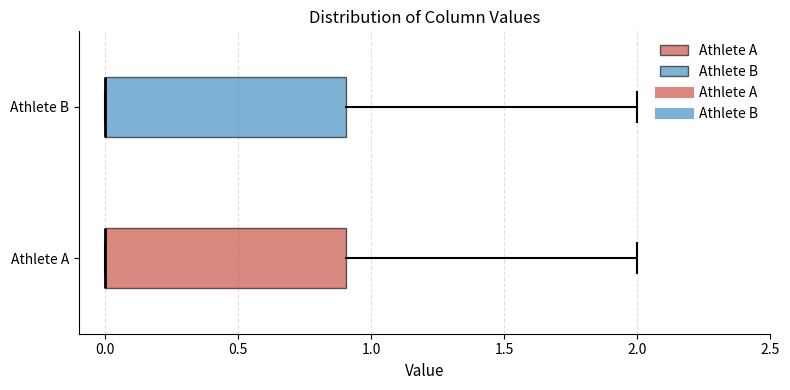

Where is the right edge of the box for Athlete B on the x-axis? The values are not printed on the chart, so give them approximately, as read against the axis.

0.9